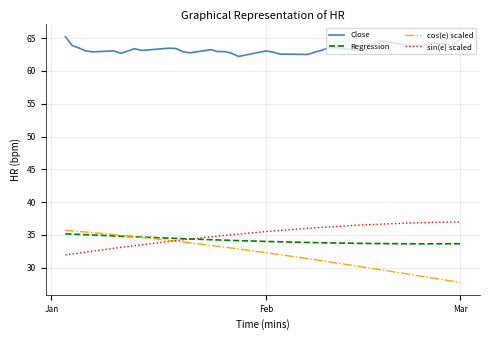

Which series has the largest total across all categories?

Close